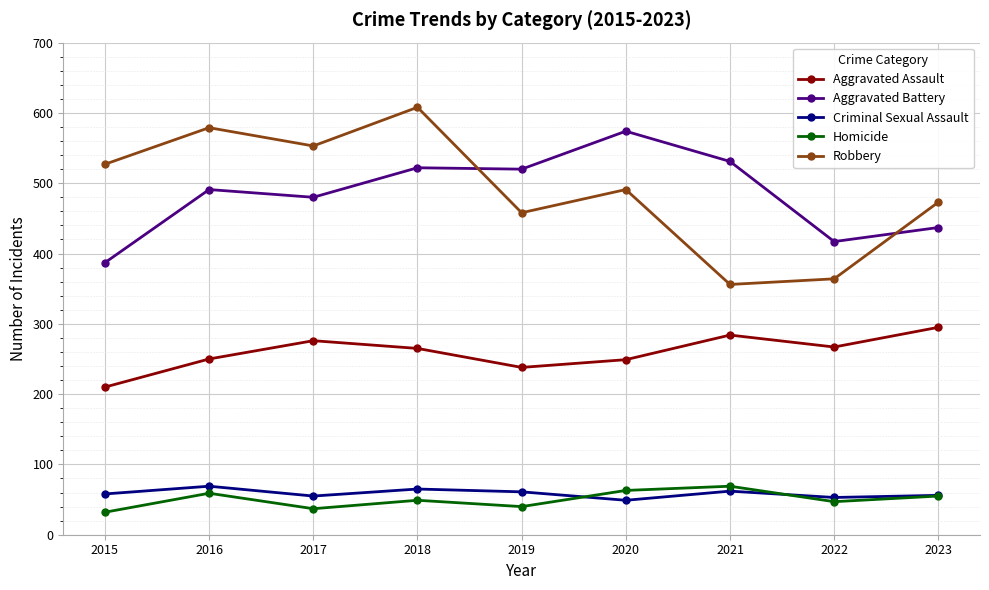

What is the spread (max minus min) of values at 2016?

520